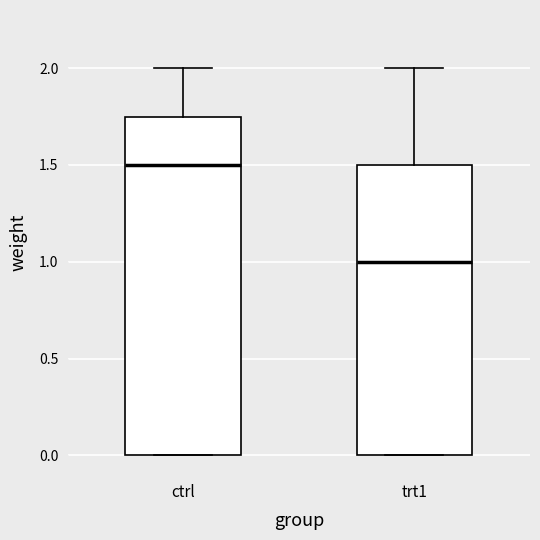

Where is the lower edge of the box for ctrl on the y-axis? The values are not printed on the chart, so give them approximately, as read against the axis.

0.00